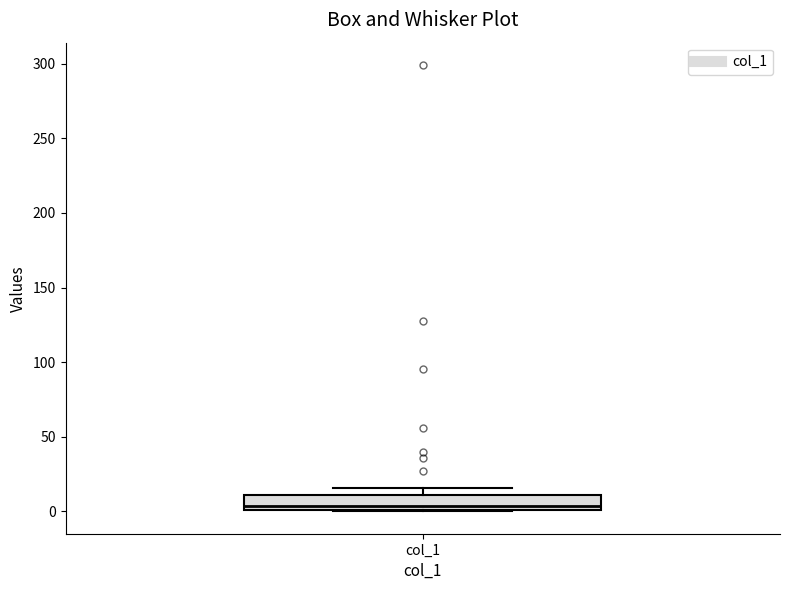

Read this box plot against the y-axis: the position of the median line, the range covered by the box, and the ends of both whiskers. The values are not printed on the chart, so give them approximately, as read against the axis.

median 5, box 0 to 10, whiskers 0 to 15